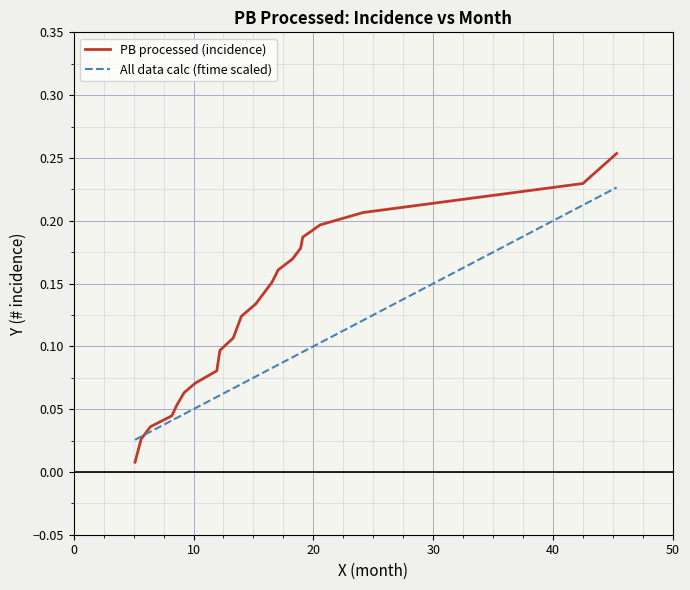

Which series has the largest total across all categories?

PB processed (incidence)